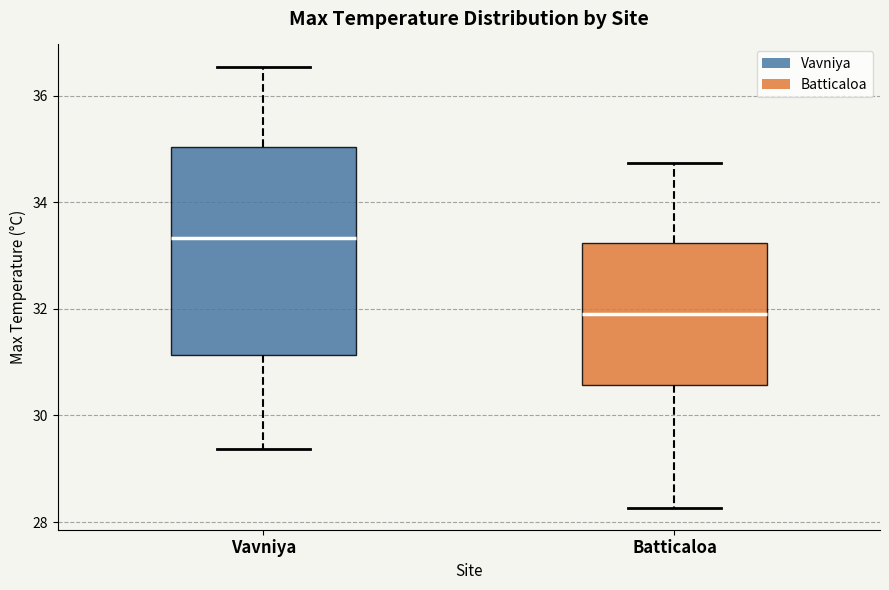

Comparing the boxes themselves (not the whiskers), which one is the tallest?

Vavniya